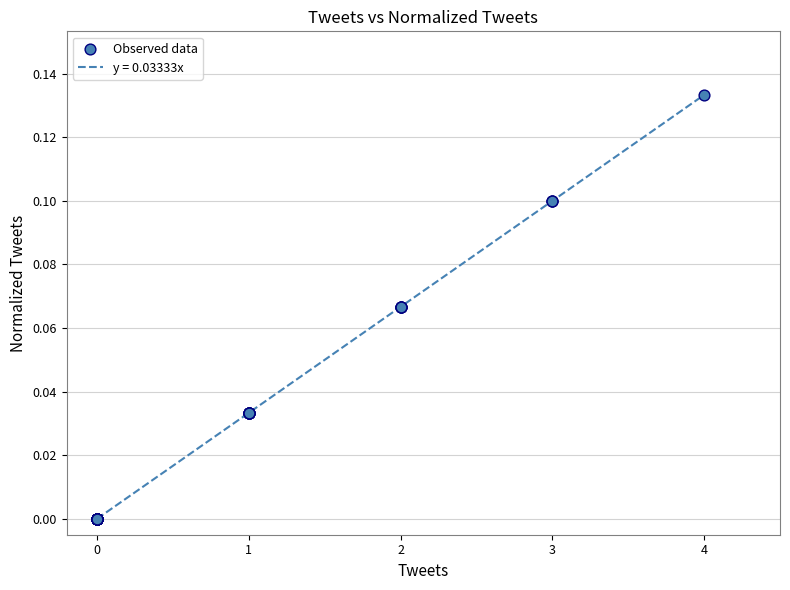

Which has a higher value, 4 or 1?

4